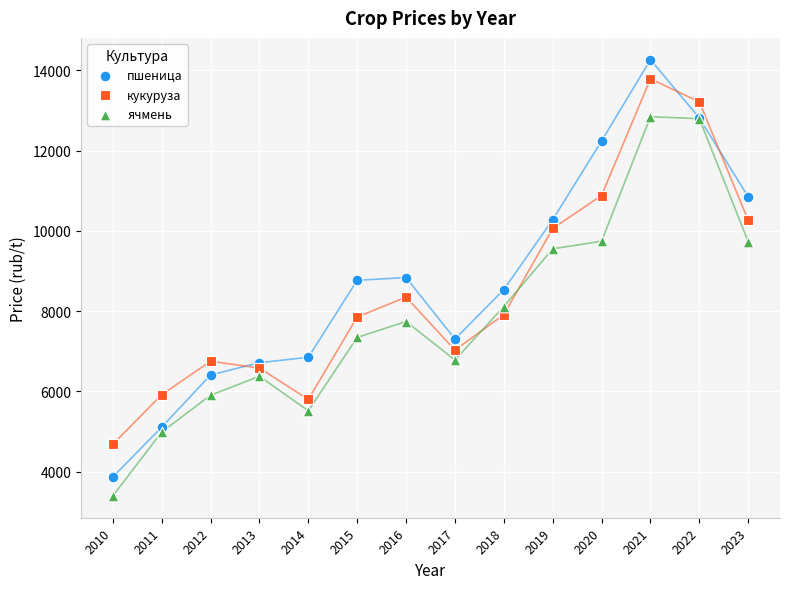

Which series has the widest spread of Y values?

пшеница